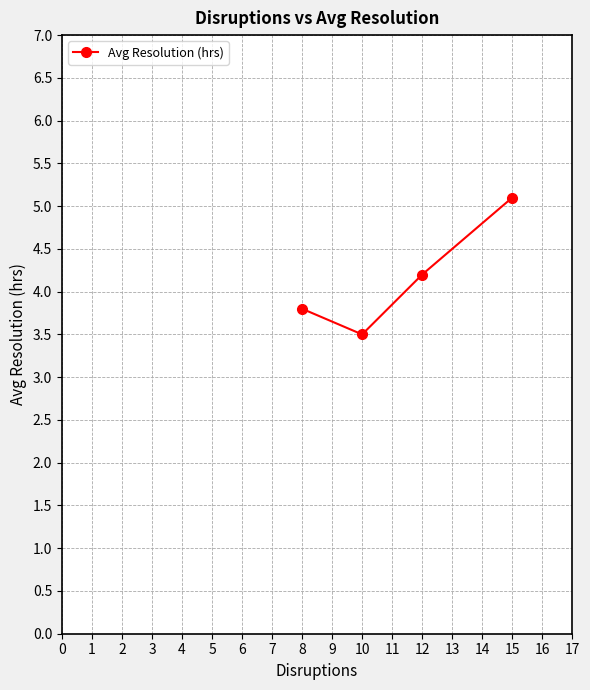

Reading left to right, transcribe all the data shown in this chart.

8=3.8	10=3.5	12=4.2	15=5.1